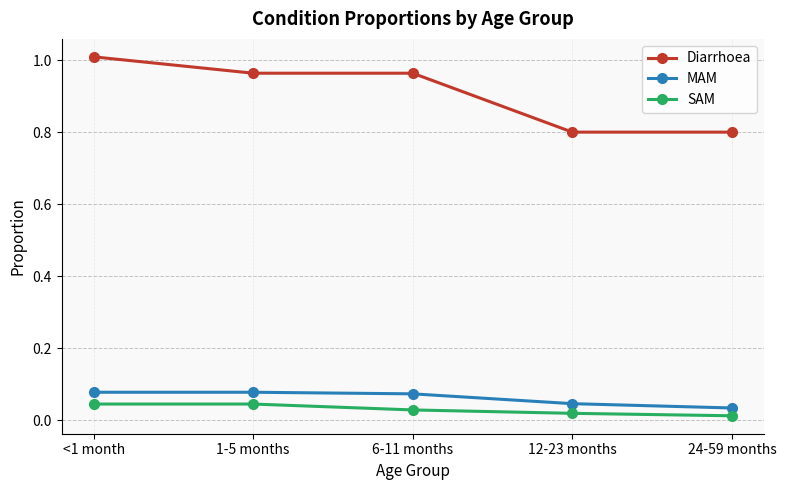

Which series has the largest total across all categories?

Diarrhoea